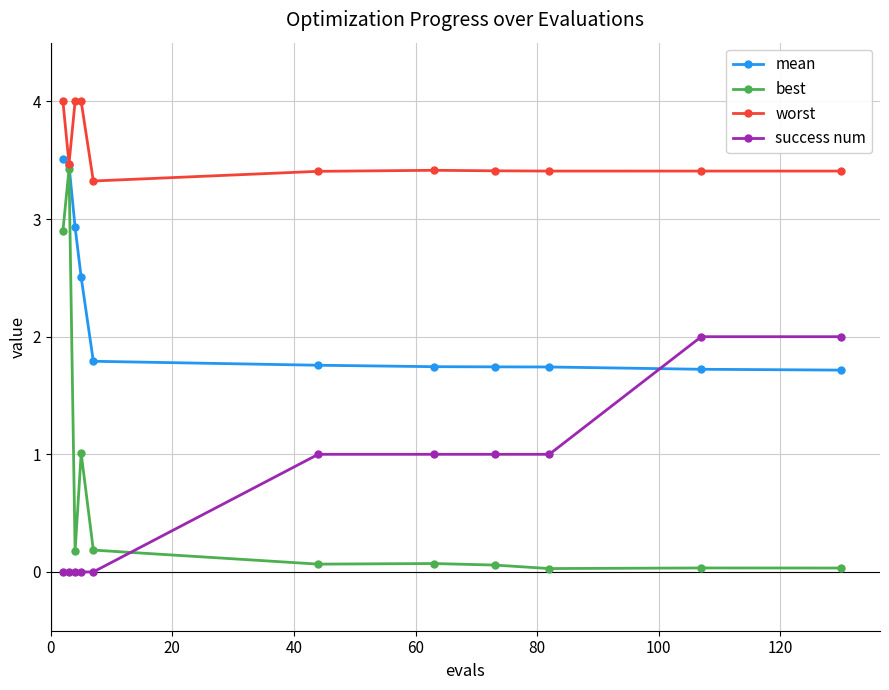

How many lines are shown in the chart?

4